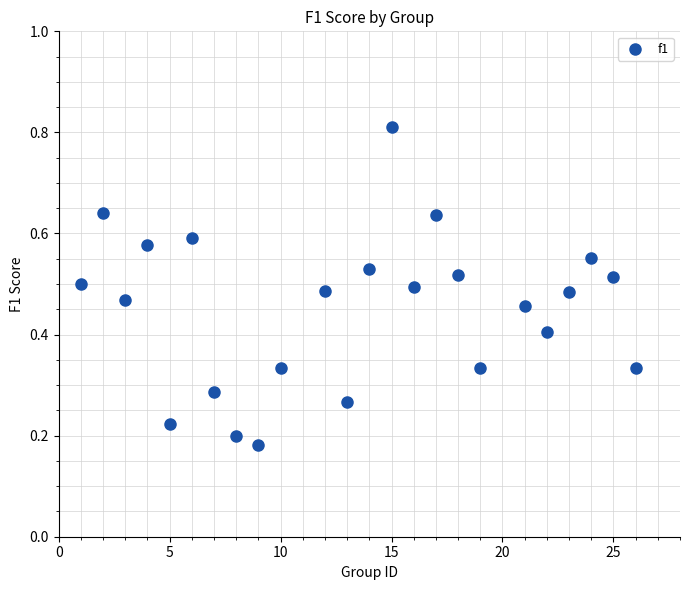

What is the range of X values (max minus min)?

25.0